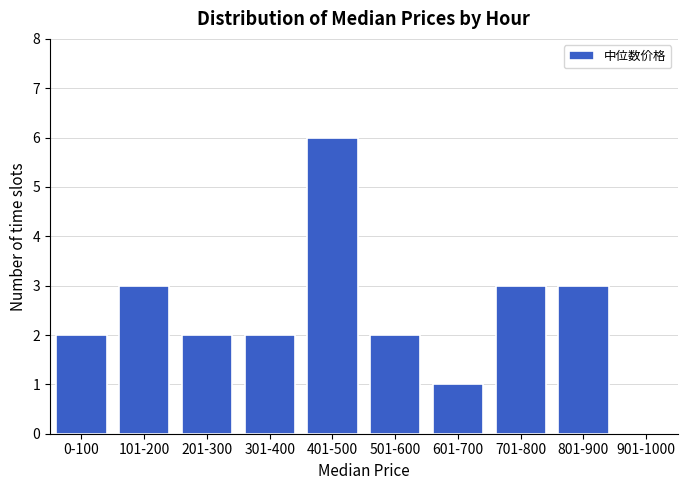

Reading left to right, extract all data points from this chart.

0-100=2	101-200=3	201-300=2	301-400=2	401-500=6	501-600=2	601-700=1	701-800=3	801-900=3	901-1000=0